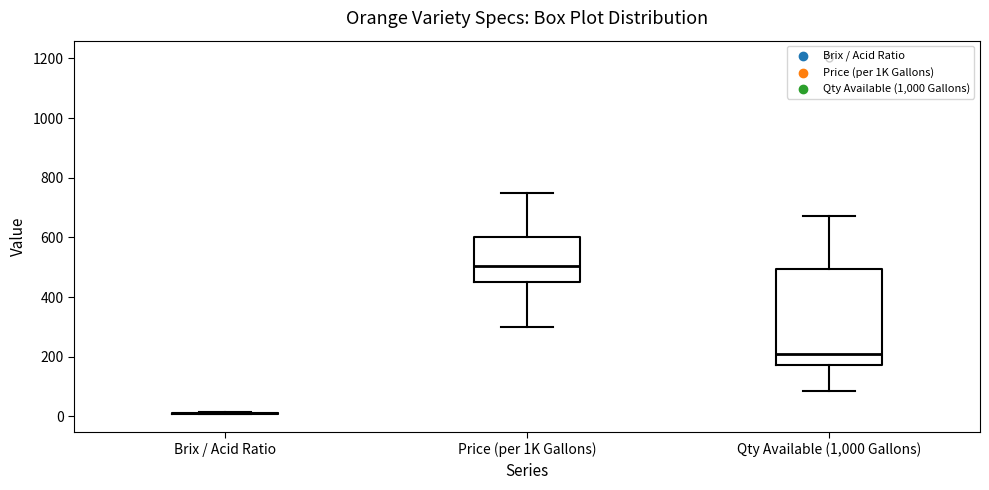

Reading left to right, transcribe this box plot: for each box, give where its median line is, the range the box spans, and where its two whiskers end, as read against the y-axis. The values are not printed on the chart, so give them approximately, as read against the axis.

Brix / Acid Ratio: box collapsed to a line at 20, whiskers 0 to 20
Price (per 1K Gallons): median 500, box 460 to 600, whiskers 300 to 760
Qty Available (1,000 Gallons): median 220, box 180 to 500, whiskers 80 to 680